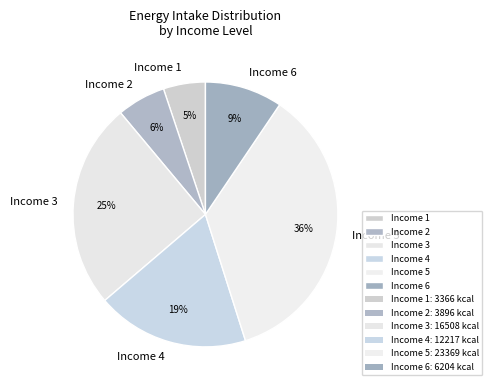

Is Income 2 the majority of the pie?

No